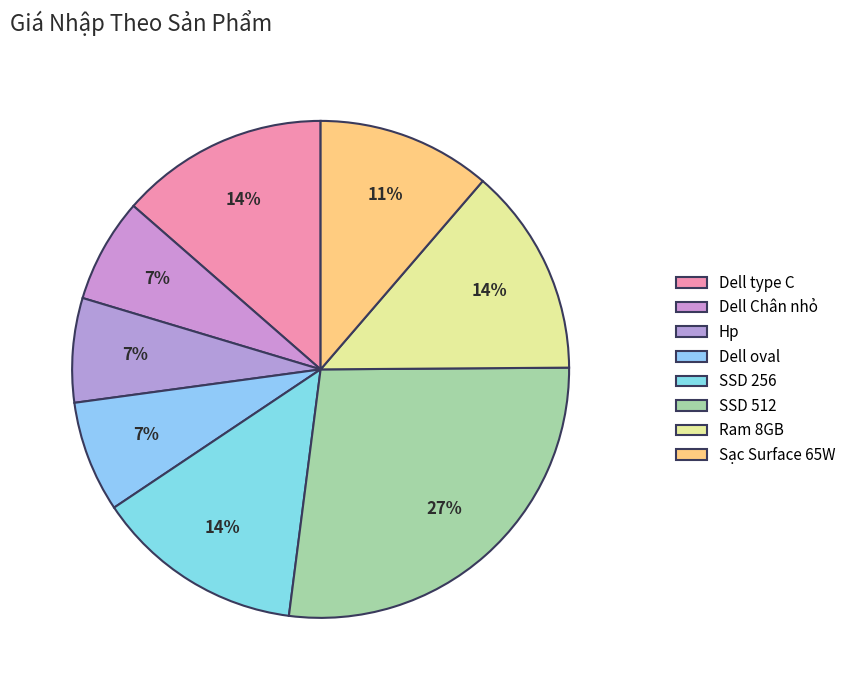

Is it true that Dell Chân nhỏ is 7% of the pie?

True